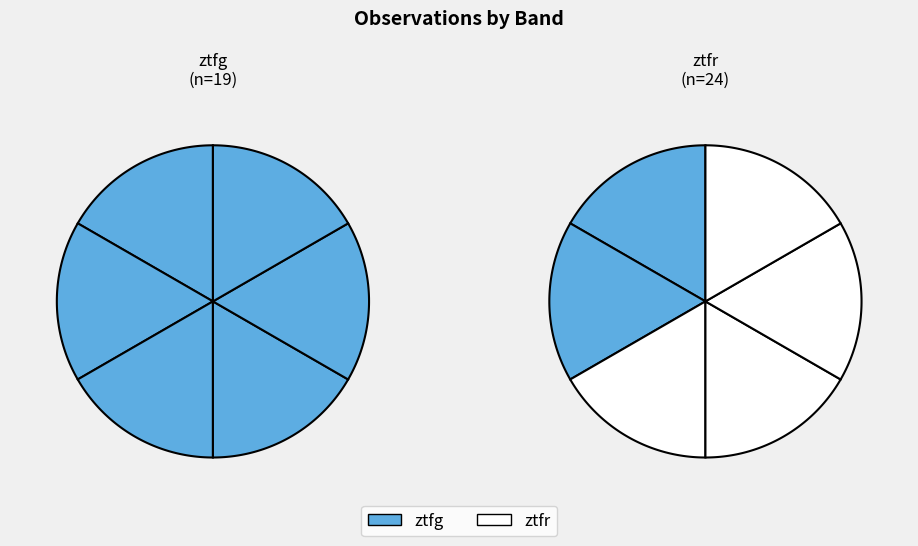

The ztfr slice represents 56% of the pie. True or false?

True